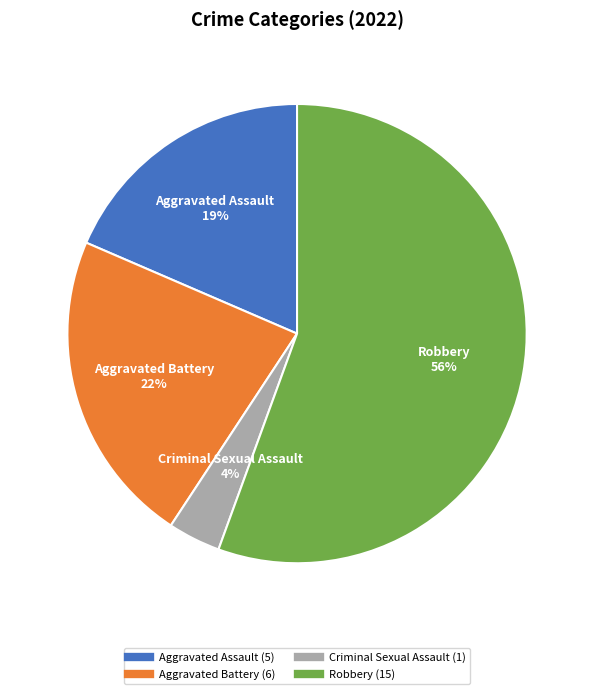

Count the number of slices in the pie.

4